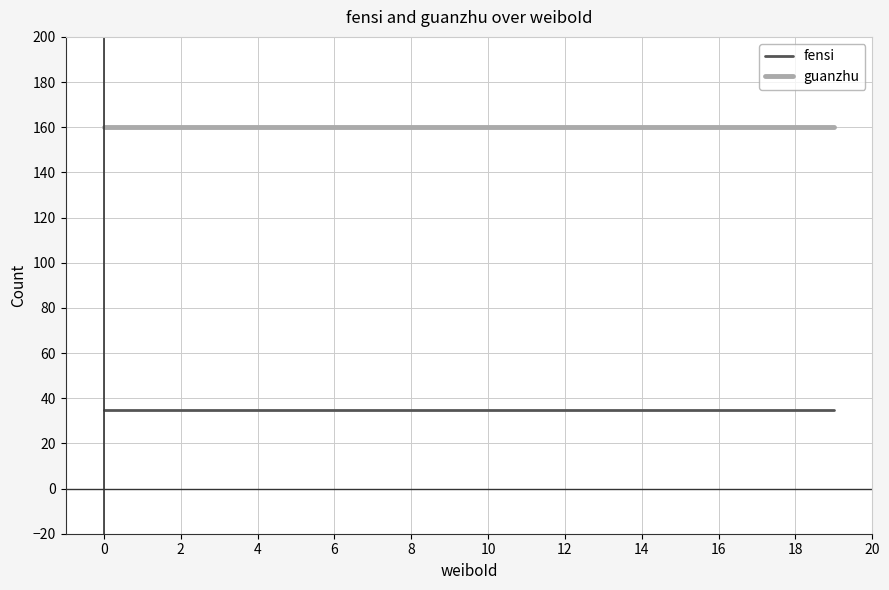

Which series has the largest total across all categories?

guanzhu